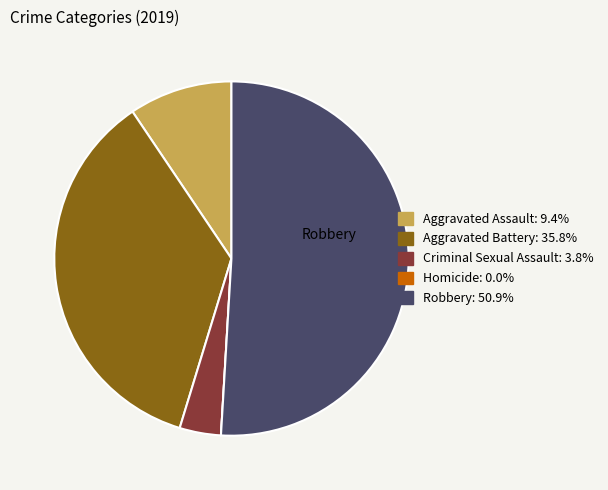

Does any single category account for the majority?

Yes